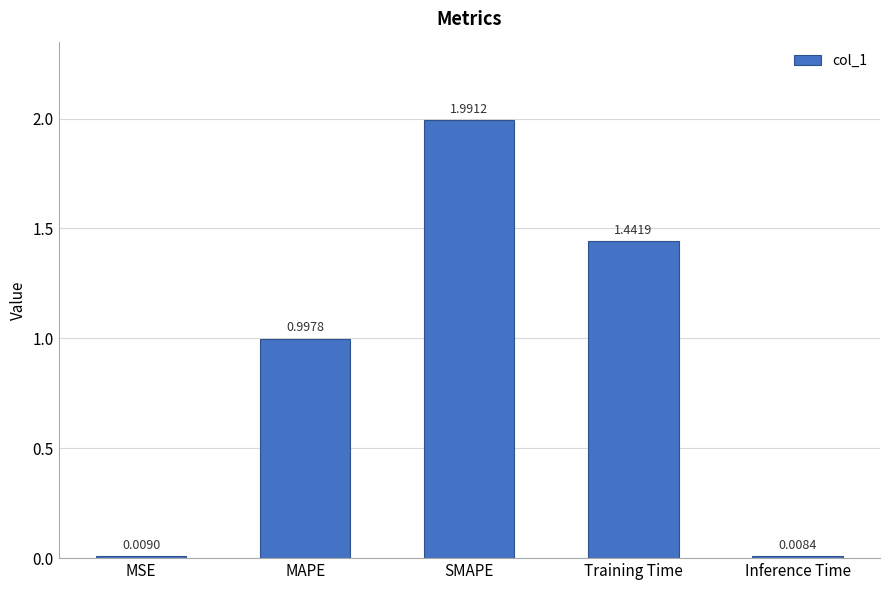

List the labels in order of value, smallest first.

Inference Time, MSE, MAPE, Training Time, SMAPE